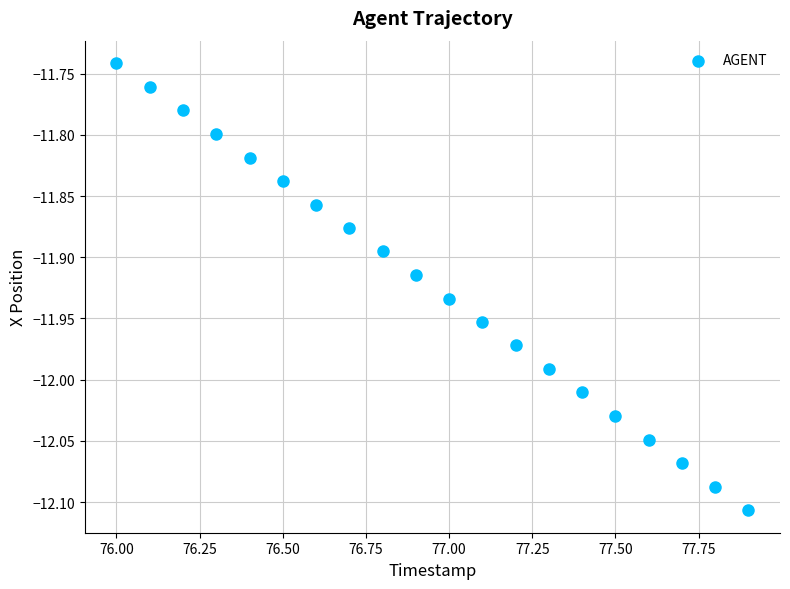

What is the range of Y values (max minus min)?

0.4